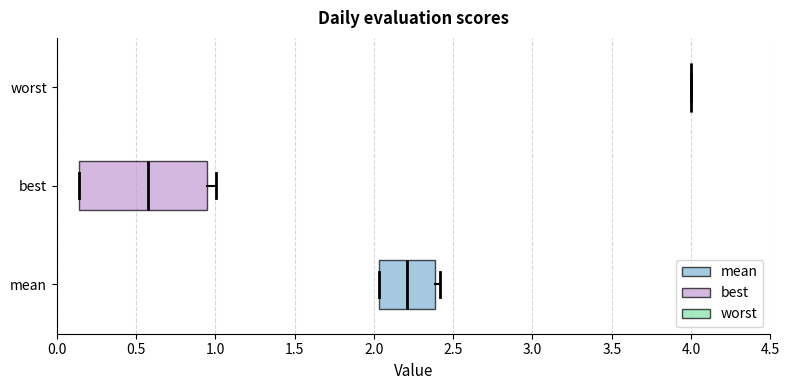

Reading bottom to top, read every box against the x-axis: the position of its median line, the range the box covers, and the ends of its whiskers. The values are not printed on the chart, so give them approximately, as read against the axis.

mean: median 2.20, box 2.05 to 2.40, whiskers 2.05 to 2.40 (just right of the box's right edge)
best: median 0.60, box 0.15 to 0.95, whiskers 0.15 to 1.00
worst: box collapsed to a line at 4.00, whiskers 4.00 to 4.00